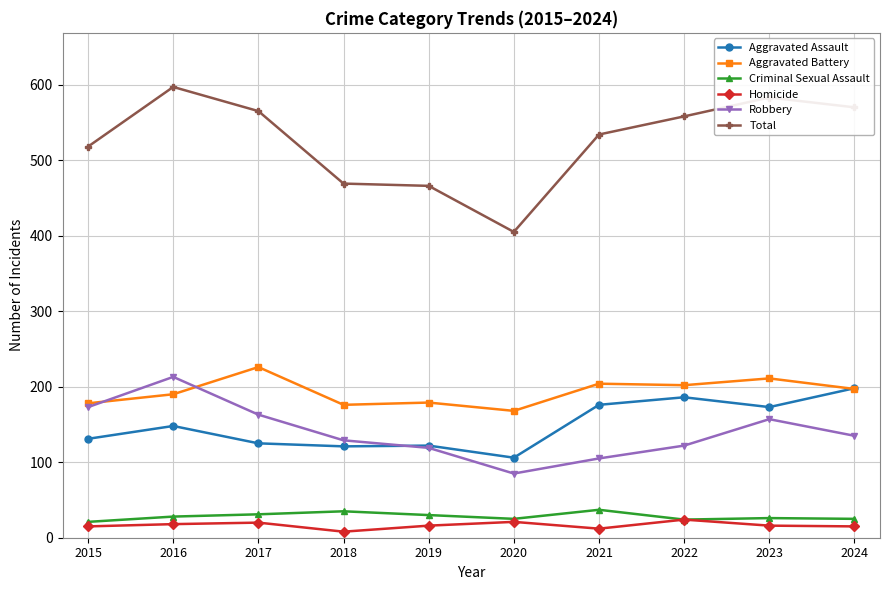

At which category does the chart reach its peak across all series?

2016